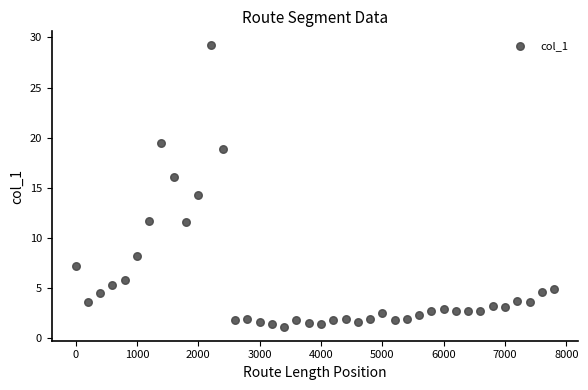

What Y value in the scatter plot is closest to 15?

14.3